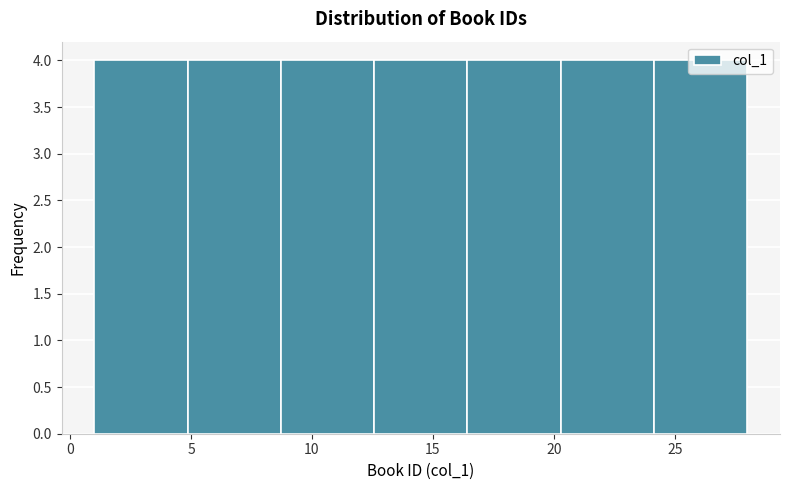

Reading left to right, list every bar in this chart as the range it spans on the x-axis followed by its height. Neither the bar edges nor the heights are printed on the chart, so give them approximately, as read against the axes.

1.0 to 5.0: 4
5.0 to 8.5: 4
8.5 to 12.5: 4
12.5 to 16.5: 4
16.5 to 20.5: 4
20.5 to 24.0: 4
24.0 to 28.0: 4